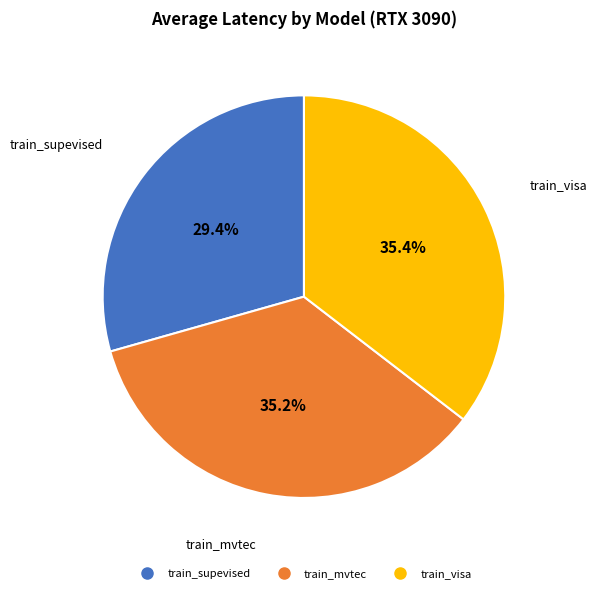

The train_supevised slice represents 20% of the pie. True or false?

False